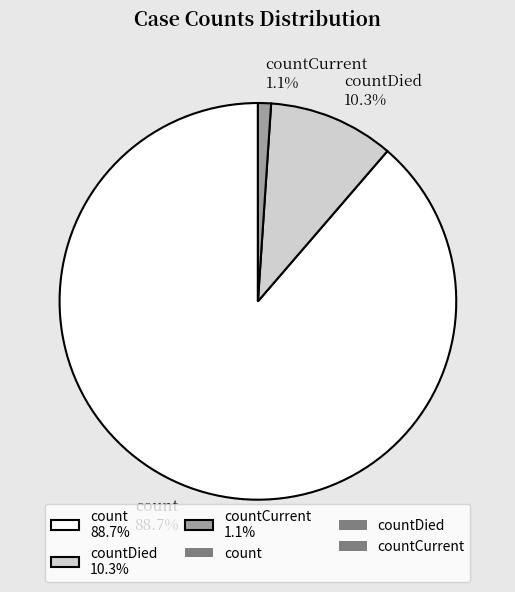

How much of the chart is everything except countCurrent 1.1%?

98.9%